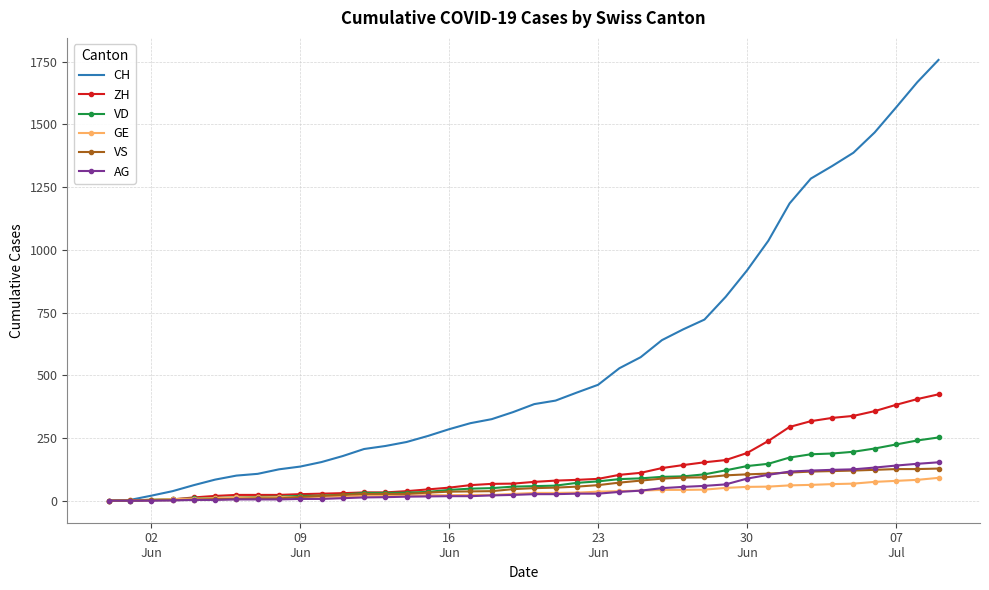

List the series in order of their peak value, lowest first.

GE, VS, AG, VD, ZH, CH